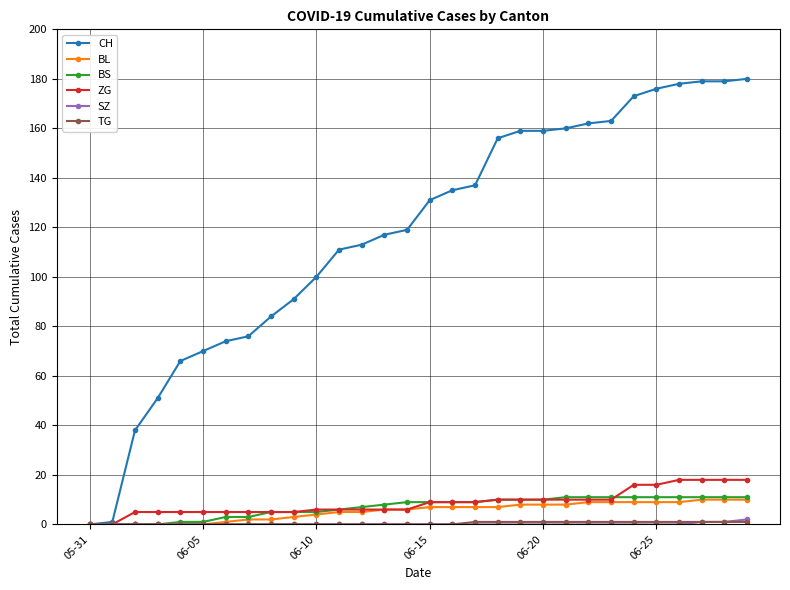

What is the greatest value displayed?

180